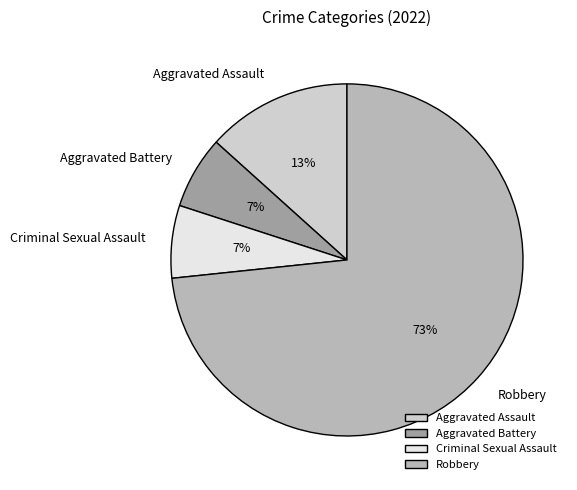

What percentage is the Robbery slice, to the nearest percent?

73%